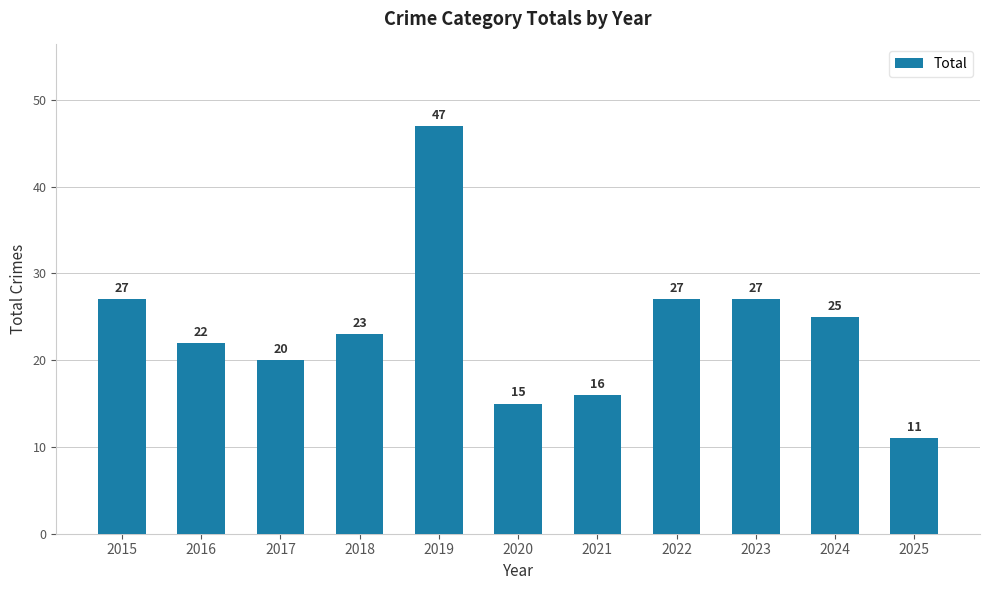

What is the difference between the maximum and second lowest values?

32